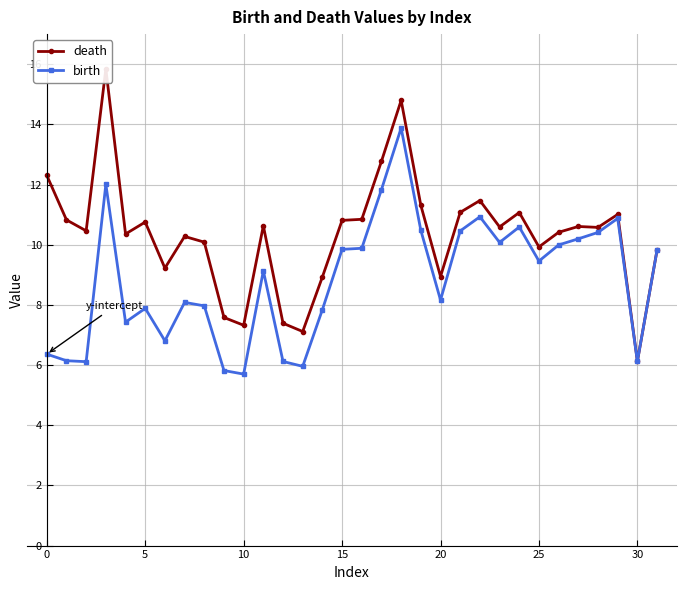

Reading left to right, what are all the values shown in this chart?

death: 12.3	10.8	10.5	15.8	10.4	10.8	9.2	10.3	10.1	7.6	7.3	10.6	7.4	7.1	8.9	10.8	10.8	12.8	14.8	11.3	8.9	11.1	11.5	10.6	11.1	9.9	10.4	10.6	10.6	11.0	6.1	9.8
birth: 6.4	6.1	6.1	12.0	7.4	7.9	6.8	8.1	8.0	5.8	5.7	9.1	6.1	6.0	7.8	9.8	9.9	11.8	13.9	10.5	8.2	10.5	10.9	10.1	10.6	9.5	10.0	10.2	10.4	10.9	6.1	9.8